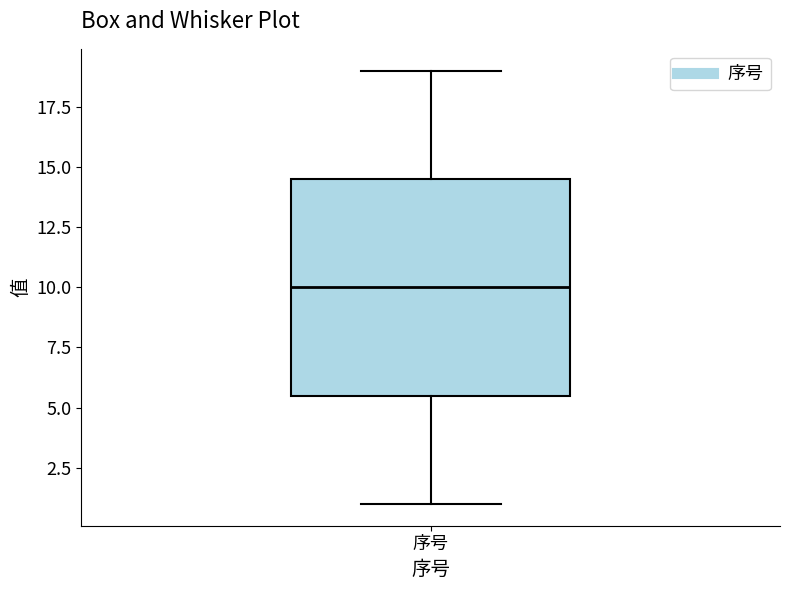

Where does the upper whisker of the box for 序号 end on the y-axis? The values are not printed on the chart, so give them approximately, as read against the axis.

19.0